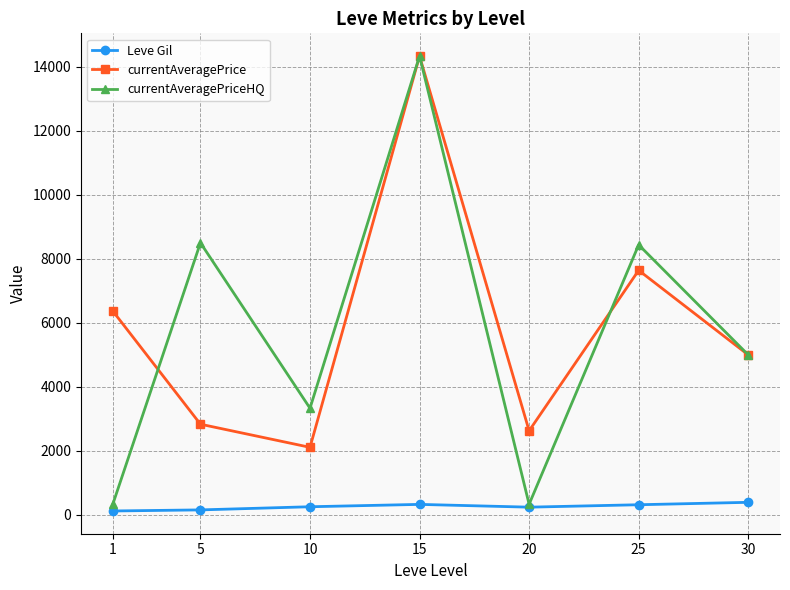

True or false: Leve Gil and currentAveragePrice intersect in this chart.

False